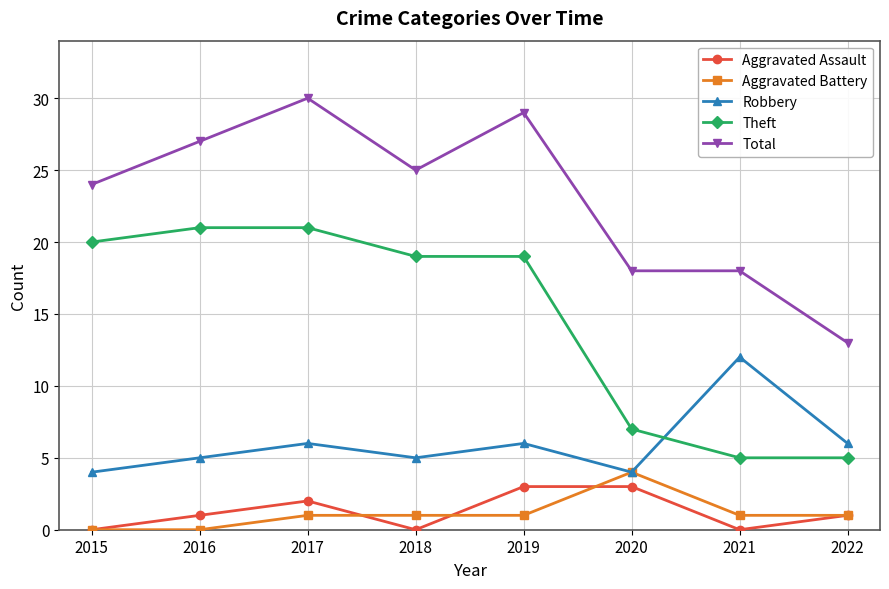

At which category is the sum across all series the highest?

2017